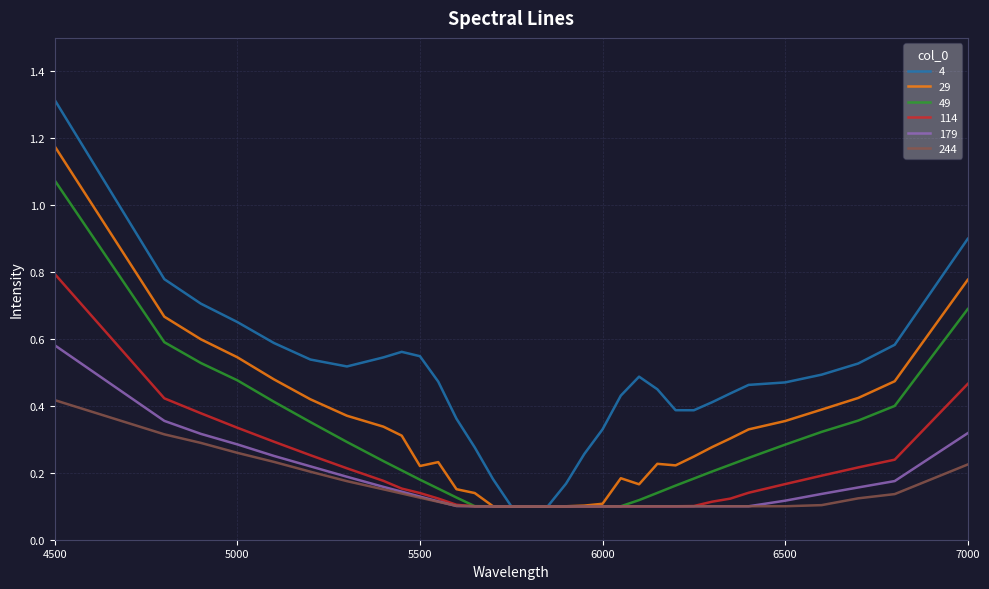

Rank the series by their maximum value, from highest to lowest.

4, 29, 49, 114, 179, 244